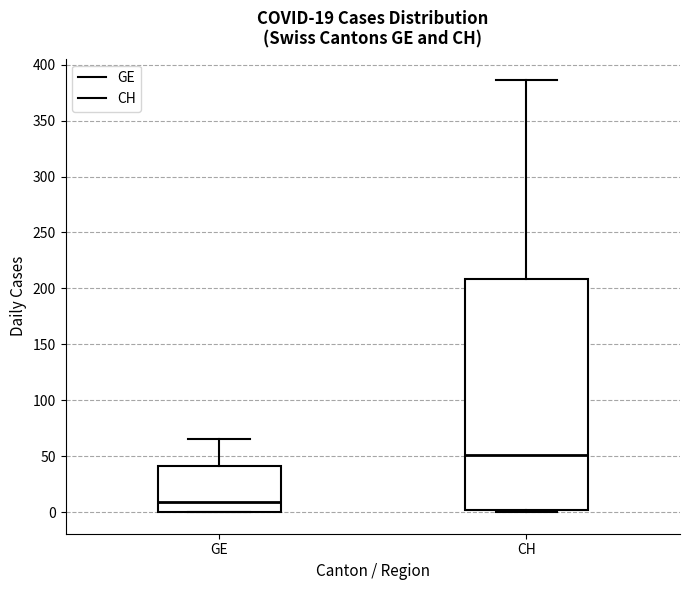

Which box is the tallest, from its lower edge to its upper edge?

CH